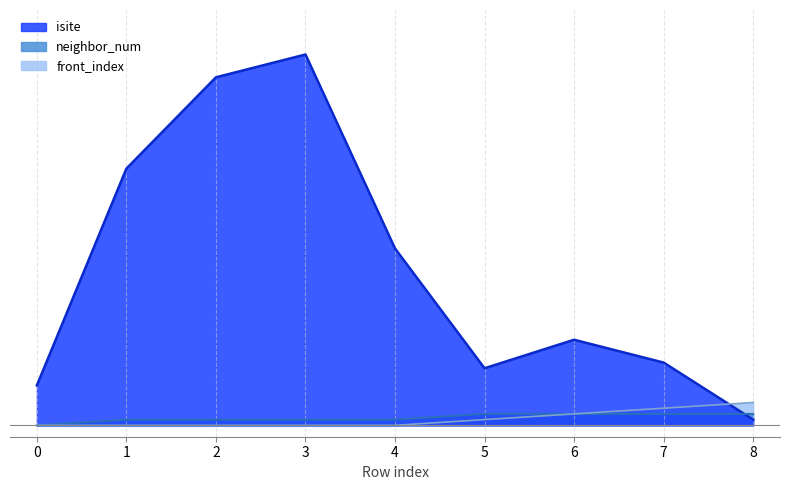

List the labels in order of front_index value, largest first.

8, 7, 6, 5, 0, 1, 2, 3, 4